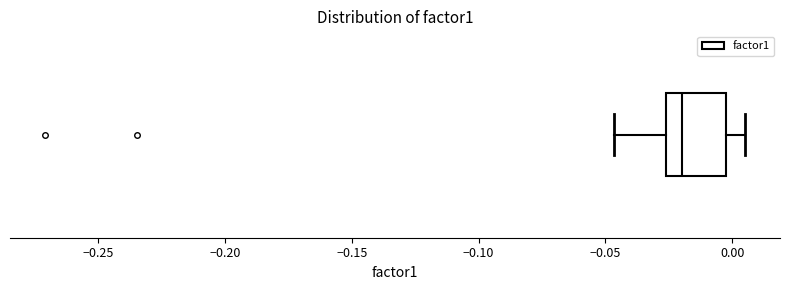

Transcribe this box plot: give where the median line is, the range the box spans, and where the two whiskers end, as read against the x-axis. The values are not printed on the chart, so give them approximately, as read against the axis.

median -0.020, box -0.025 to 0.000, whiskers -0.045 to 0.005